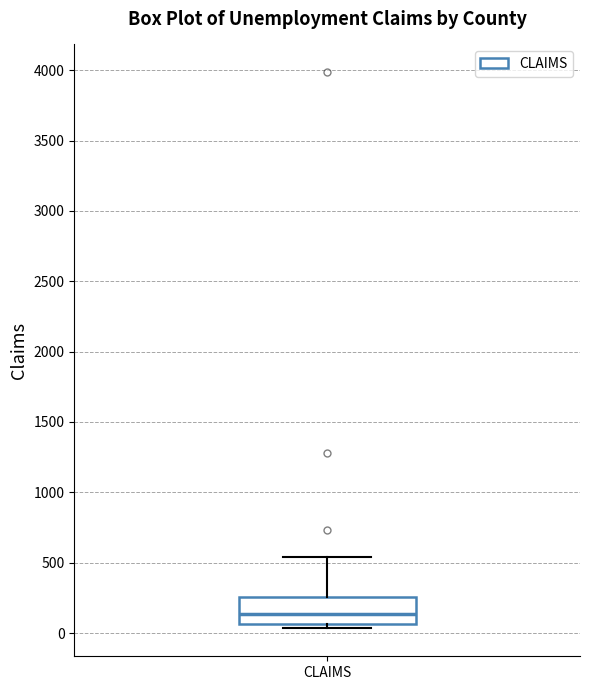

Where is the upper edge of the box for CLAIMS on the y-axis? The values are not printed on the chart, so give them approximately, as read against the axis.

250